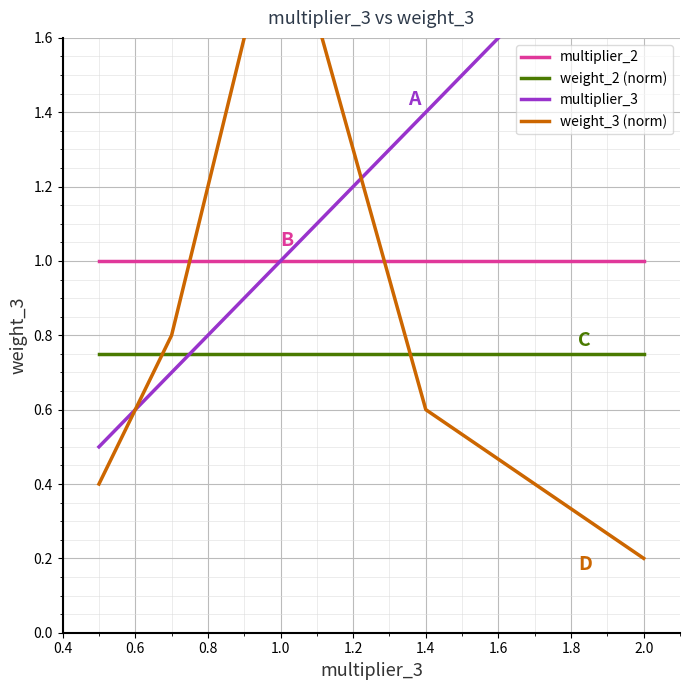

What is the value of the weight_3 point at the 5th from the left?

0.2